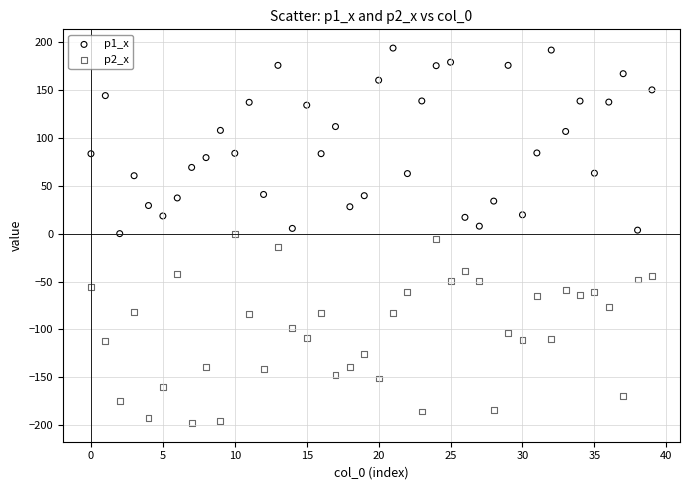

What are all the series names shown in the legend?

p1_x, p2_x